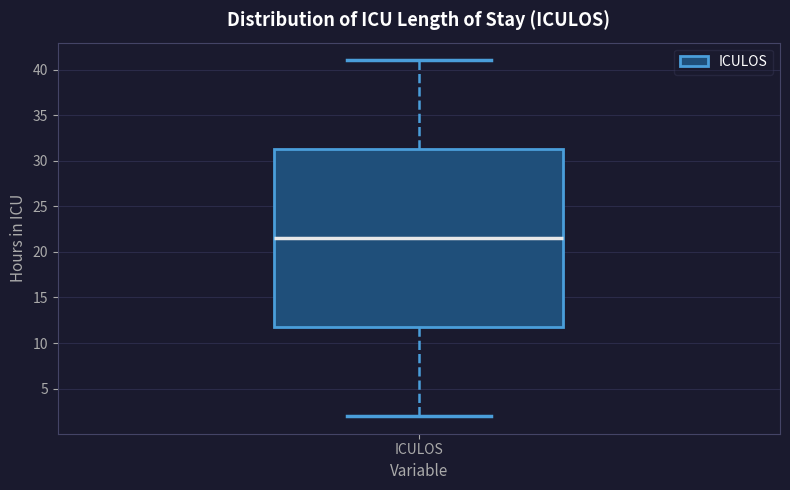

Where does the upper whisker of the box for ICULOS end on the y-axis? The values are not printed on the chart, so give them approximately, as read against the axis.

41.0